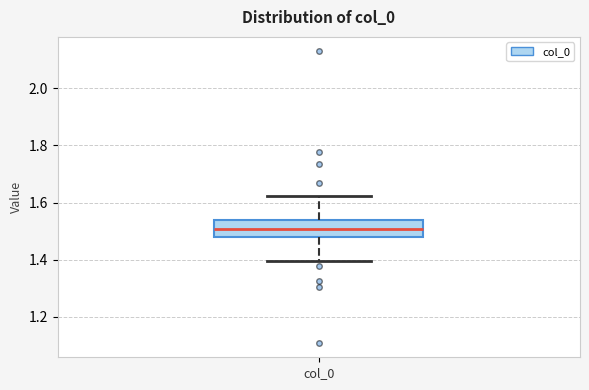

Where is the upper edge of the box for col_0 on the y-axis? The values are not printed on the chart, so give them approximately, as read against the axis.

1.54